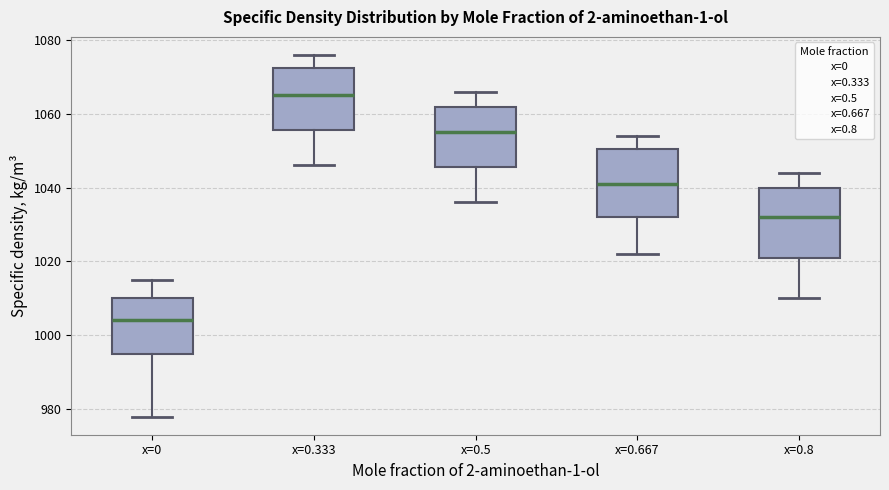

Which box's median line is the highest?

x=0.333